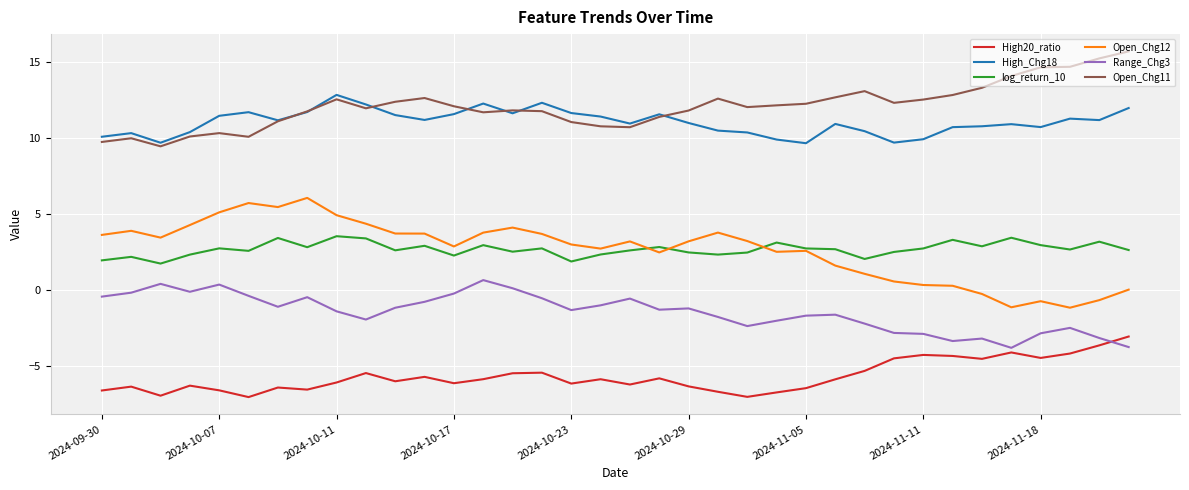

Which series has the largest total across all categories?

Open_Chg11